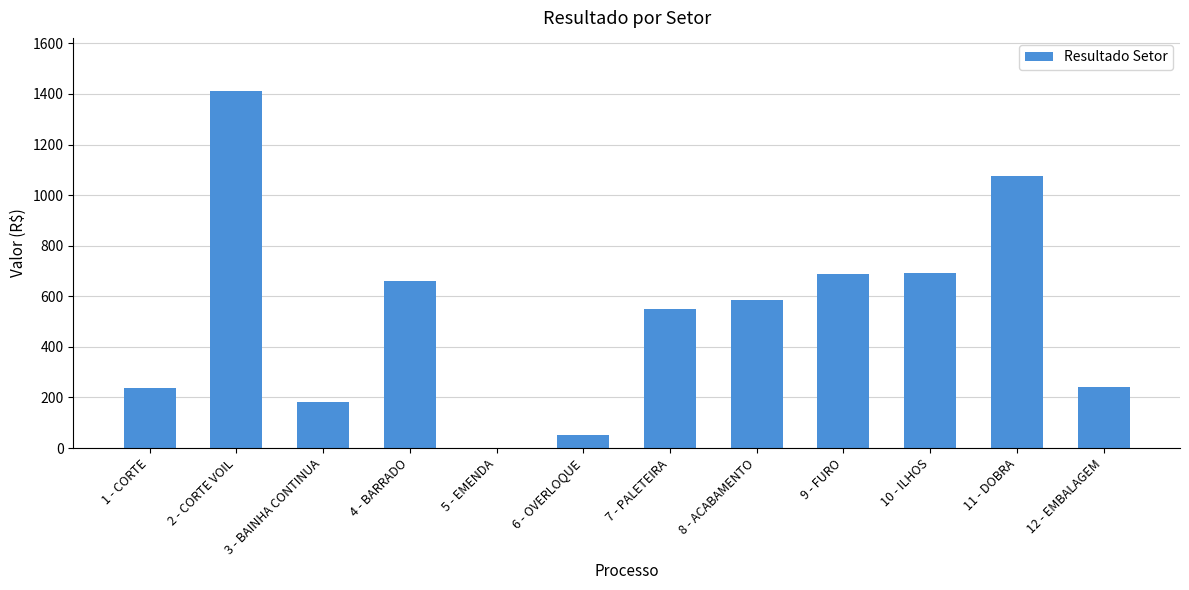

The value at 9 - FURO is 689.8. True or false?

True